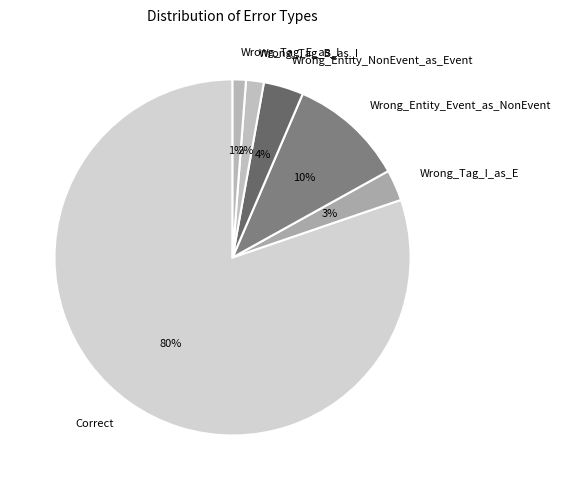

Is there any slice that represents more than half of the pie?

Yes